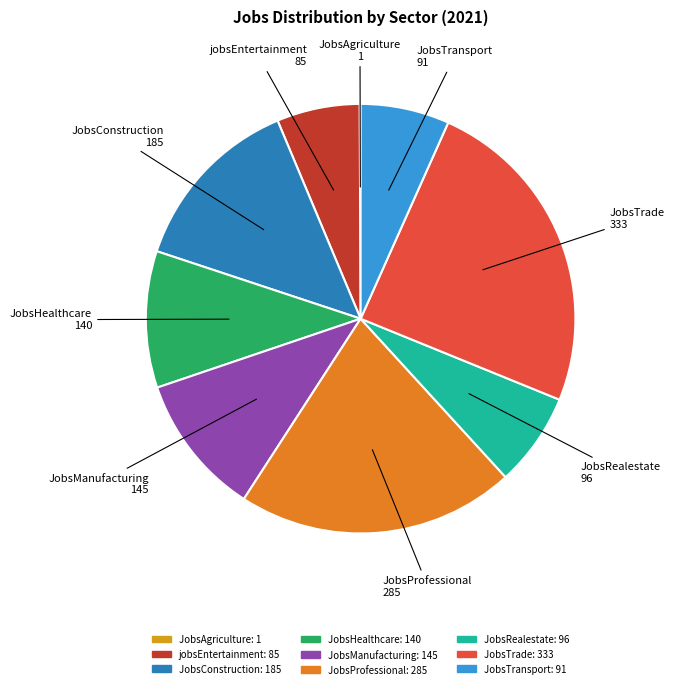

What is the ratio of the value at JobsTransport to the value at jobsEntertainment?

1.1